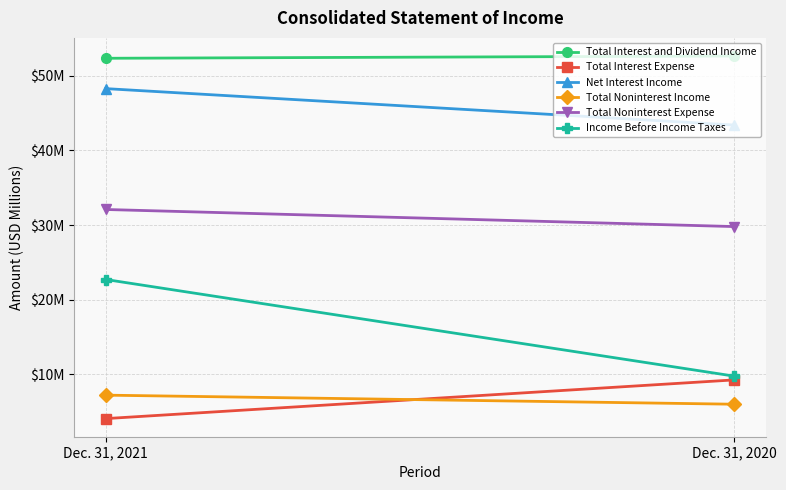

What is the sum of all Total Interest Expense values?

13.3